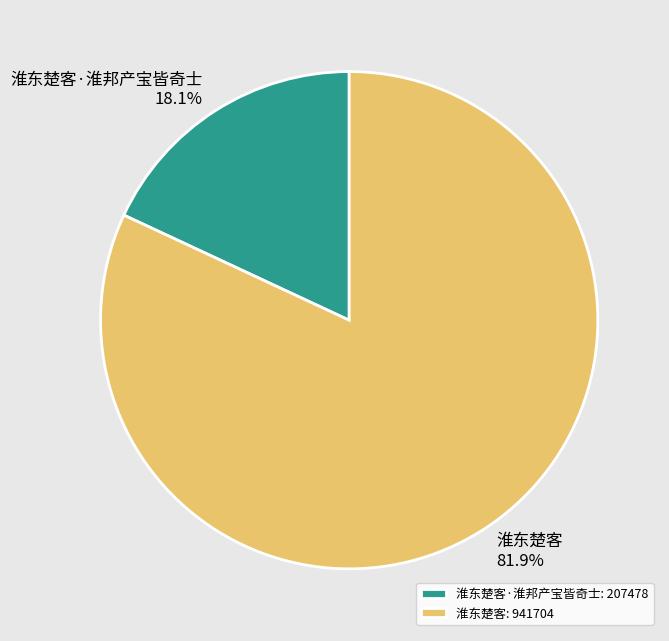

Which slice is the largest?

淮东楚客: 941704